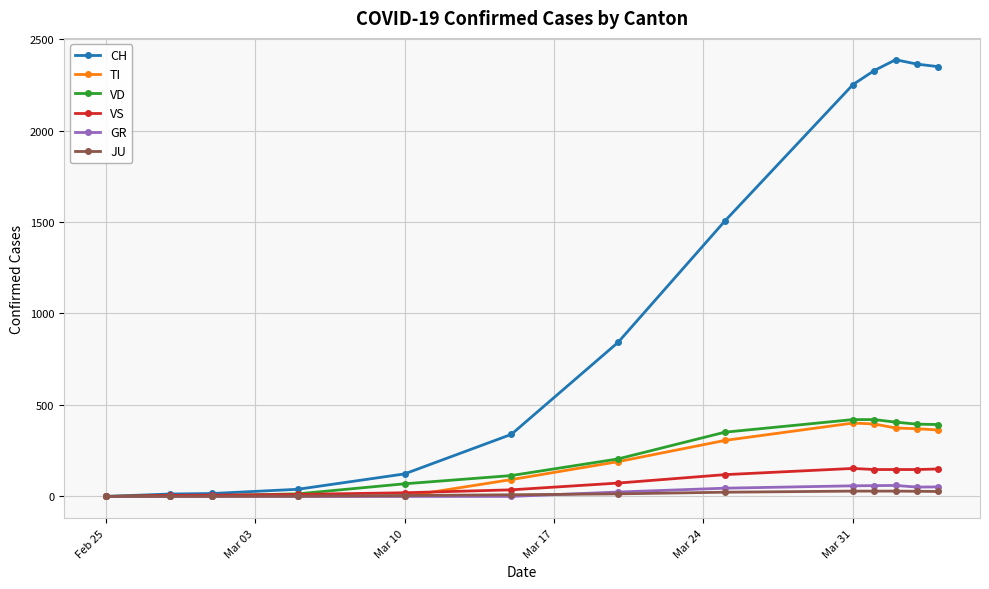

How many values in the GR series are below 24?

6